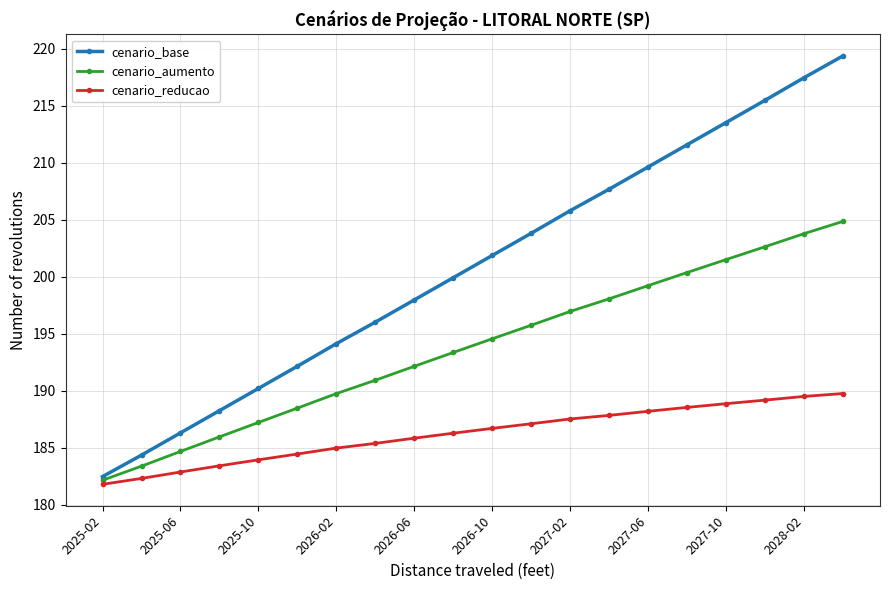

Which series has the largest total across all categories?

cenario_base